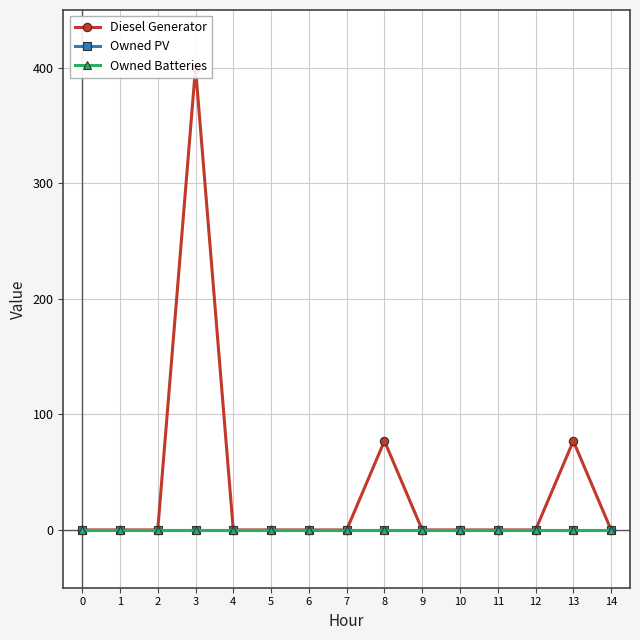

The value of Diesel Generator at 1 is 0. True or false?

True